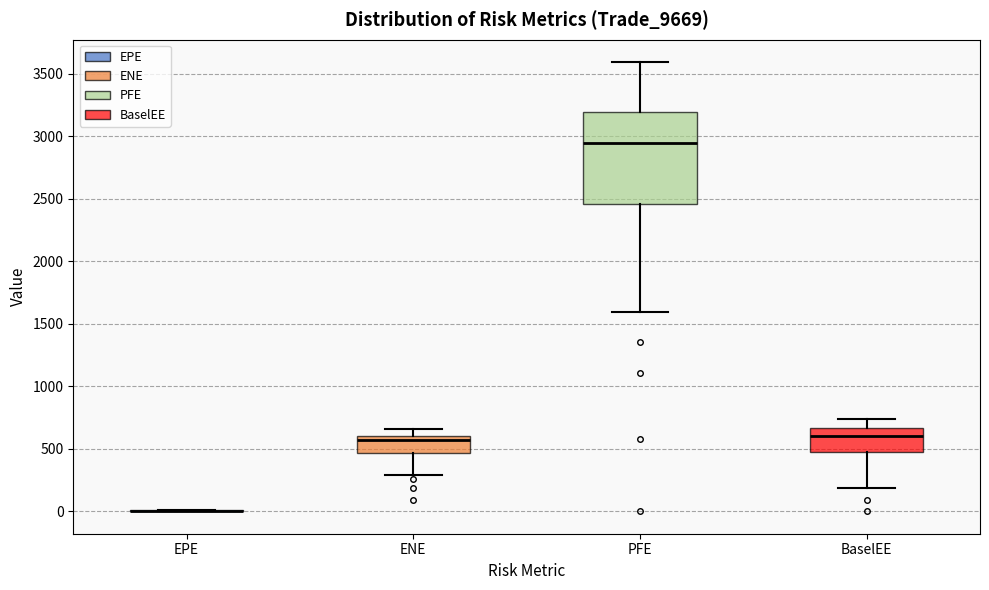

Reading left to right, read every box against the y-axis: the position of its median line, the range the box covers, and the ends of its whiskers. The values are not printed on the chart, so give them approximately, as read against the axis.

EPE: box collapsed to a line at 0, whiskers 0 to 0
ENE: median 550, box 450 to 600, whiskers 300 to 650
PFE: median 2950, box 2450 to 3200, whiskers 1600 to 3600
BaselEE: median 600, box 450 to 650, whiskers 200 to 750